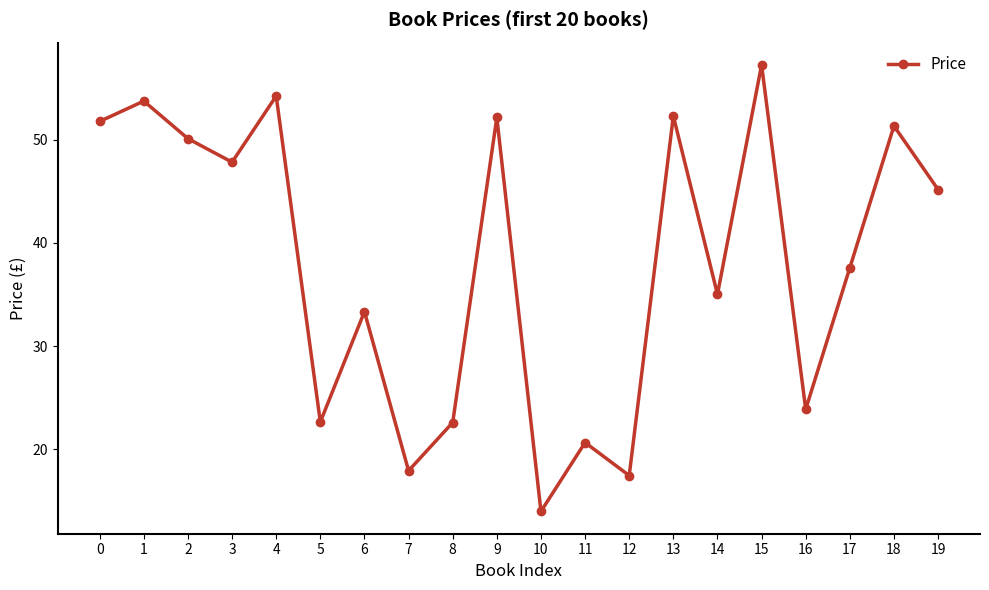

Where is the first local maximum?

1